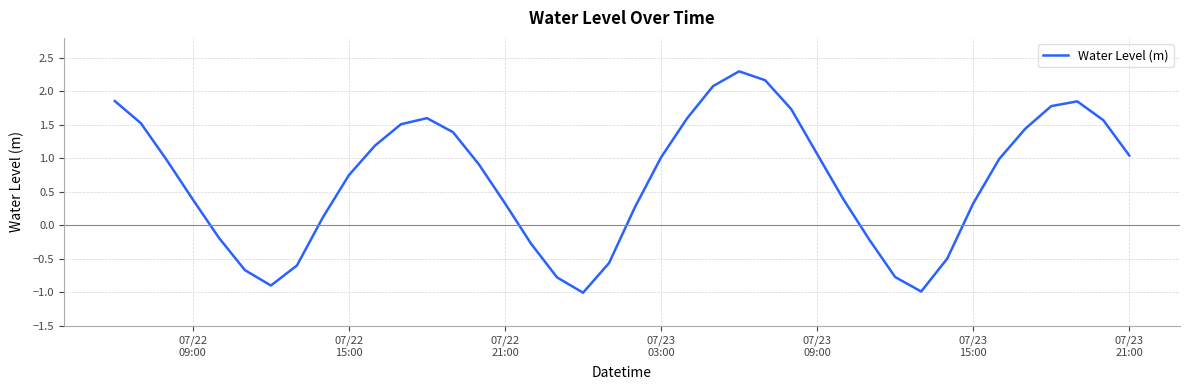

What is the difference between the maximum and minimum values?

3.3